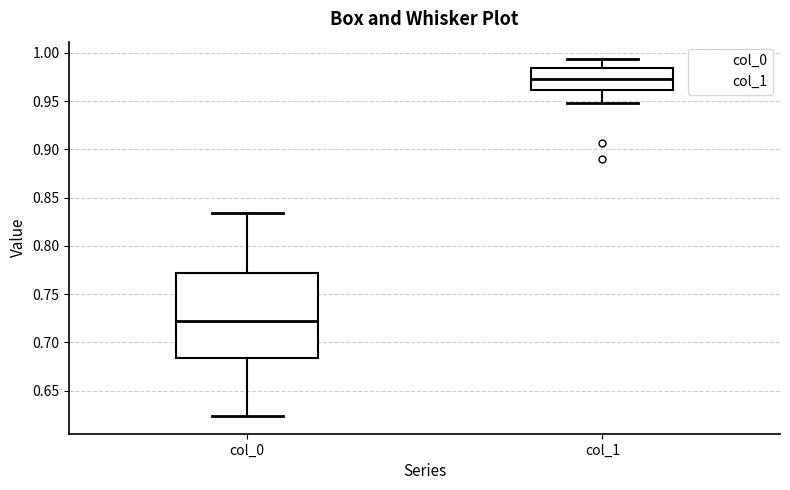

Which box has the highest median line?

col_1